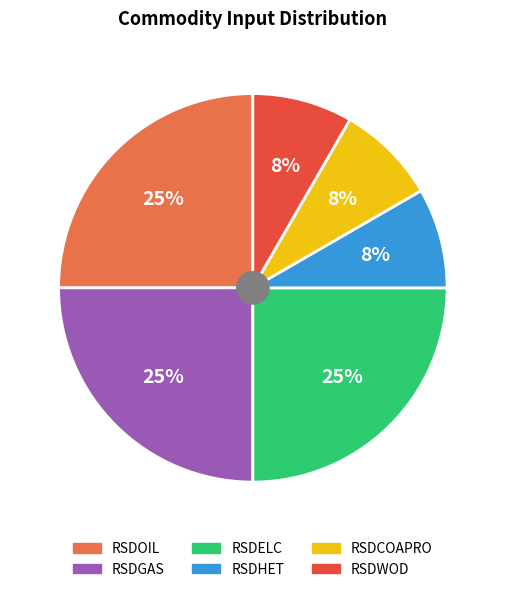

To the nearest percent, what is the average slice percentage?

17%